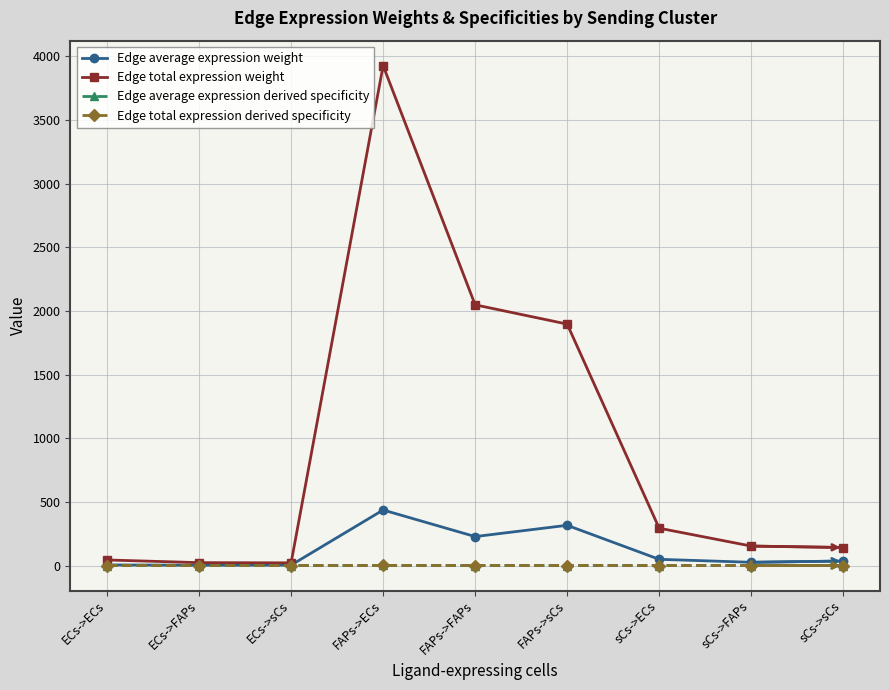

What is the maximum value shown in the chart?

3925.6